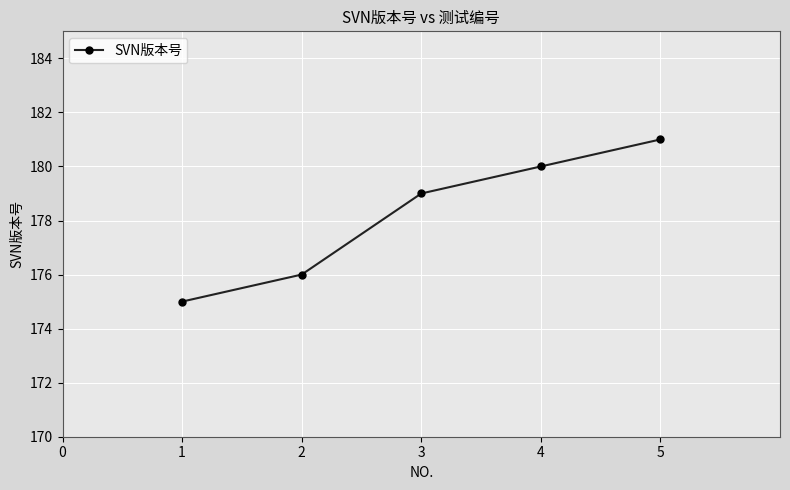

What is the change in value from 1 to 3?

+4